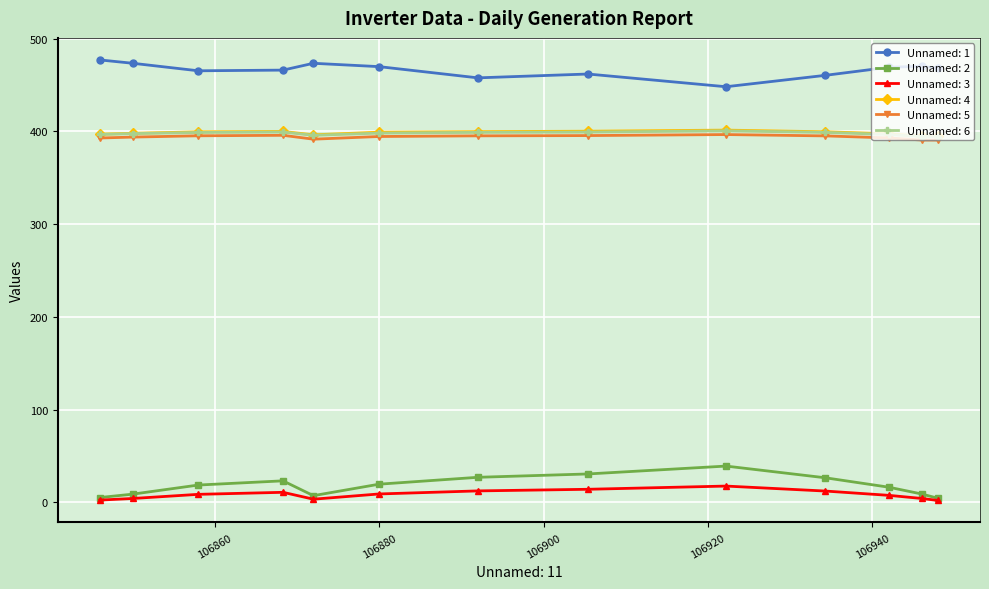

What is the value of the Unnamed: 6 point at the 1st from the left?

396.6